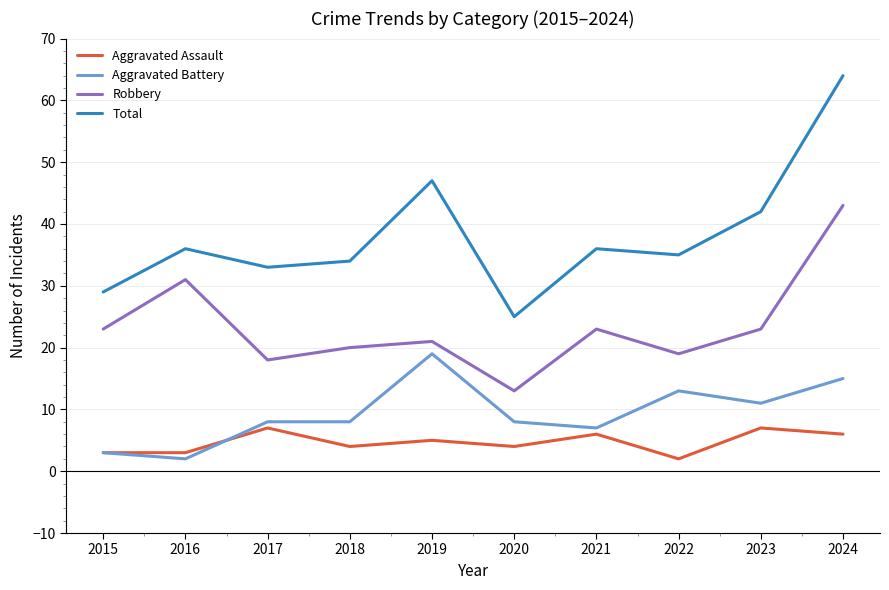

How many lines are shown in the chart?

4